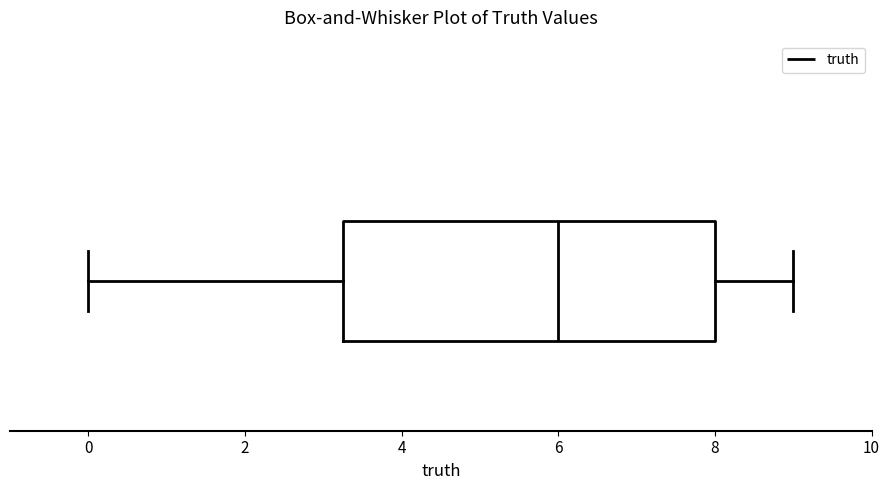

Where does the left whisker of the box end on the x-axis? The values are not printed on the chart, so give them approximately, as read against the axis.

0.0